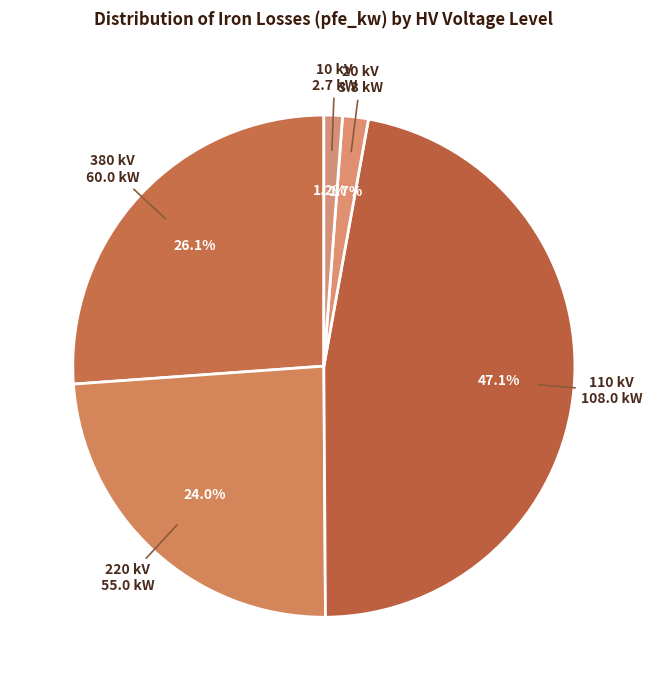

What percentage do 20 kV and 380 kV together represent?

27.8%